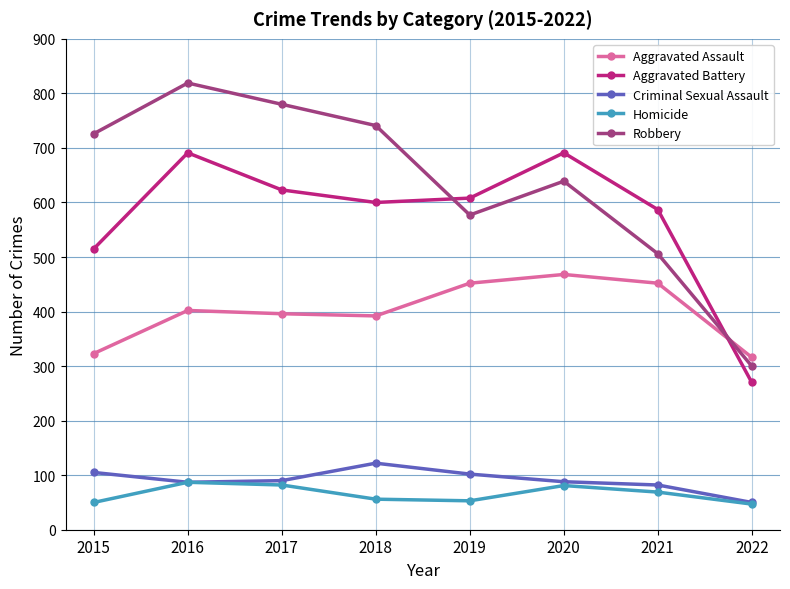

Which series has the largest range (max minus min)?

Robbery